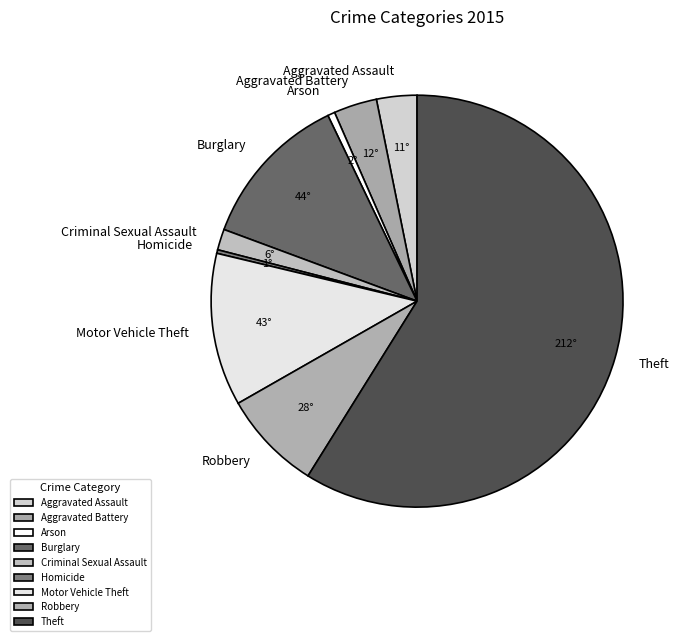

What is the largest slice in the pie chart?

Theft